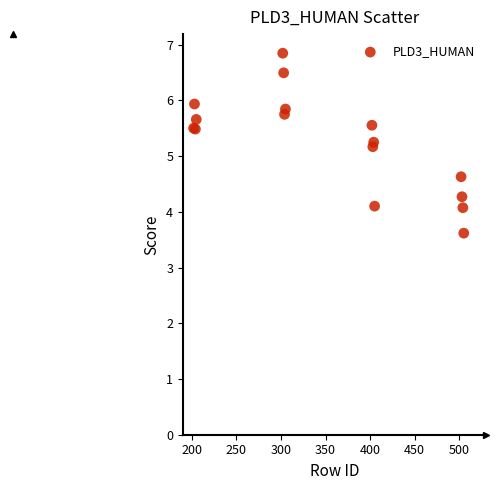

What Y value in the scatter plot is closest to 5?

5.2